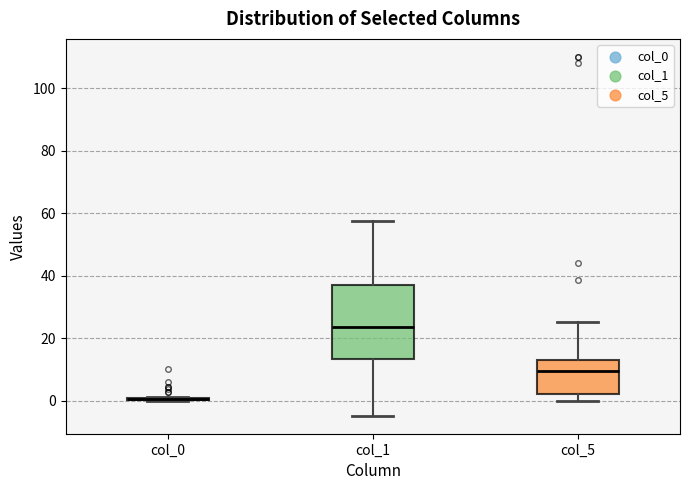

Reading left to right, read every box against the y-axis: the position of its median line, the range the box covers, and the ends of its whiskers. The values are not printed on the chart, so give them approximately, as read against the axis.

col_0: box collapsed to a line at 0, whiskers 0 to 2
col_1: median 24, box 14 to 38, whiskers -4 to 58
col_5: median 10, box 2 to 14, whiskers 0 to 26